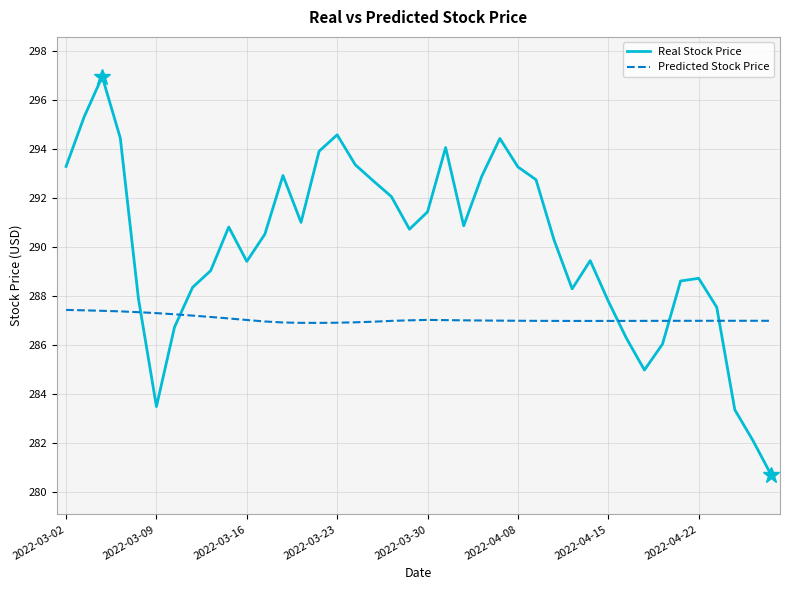

What is the greatest value displayed?

296.9